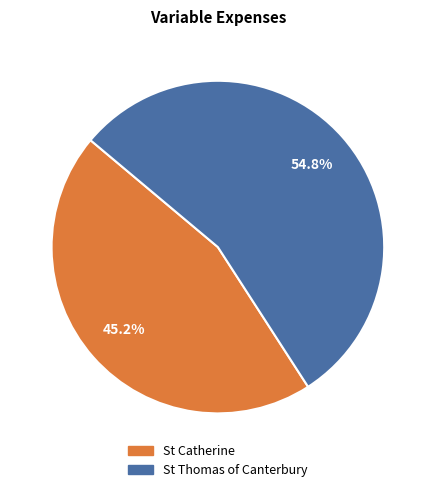

What portion of the pie excludes St Thomas of Canterbury?

45.2%